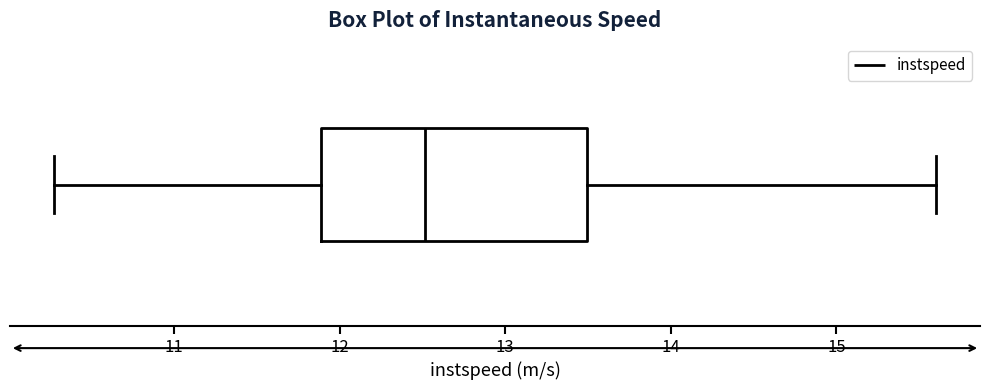

Read this box plot against the x-axis: the position of the median line, the range covered by the box, and the ends of both whiskers. The values are not printed on the chart, so give them approximately, as read against the axis.

median 12.5, box 11.9 to 13.5, whiskers 10.3 to 15.6